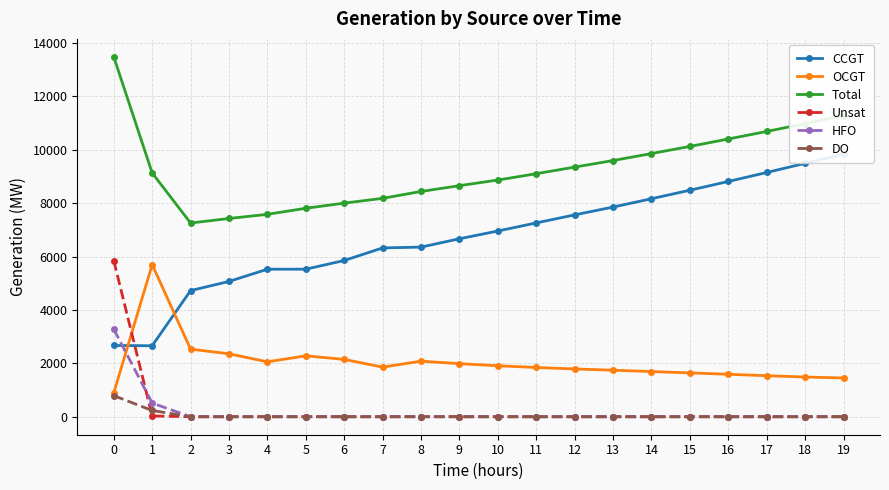

Which series has the largest range (max minus min)?

CCGT